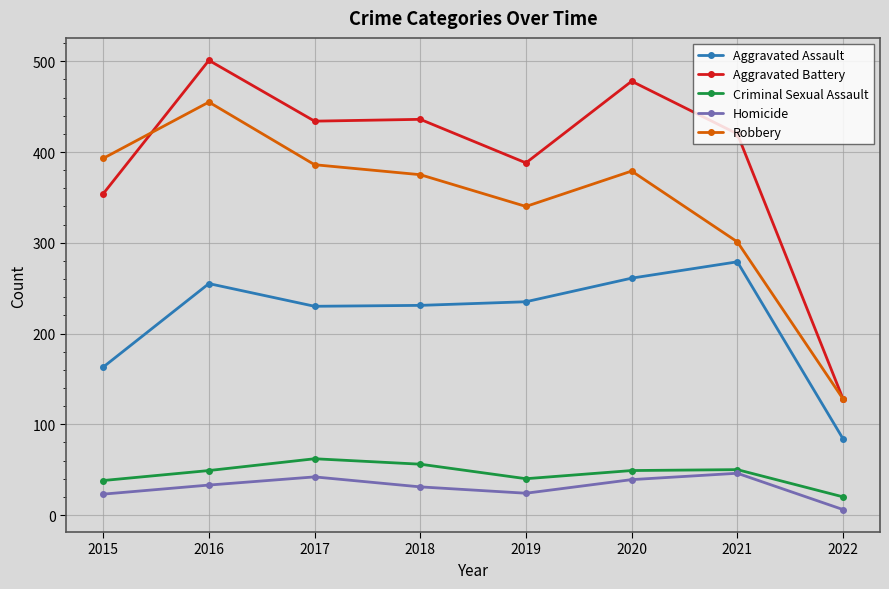

What is the sum of the Aggravated Battery values at 2017 and 2015?

788